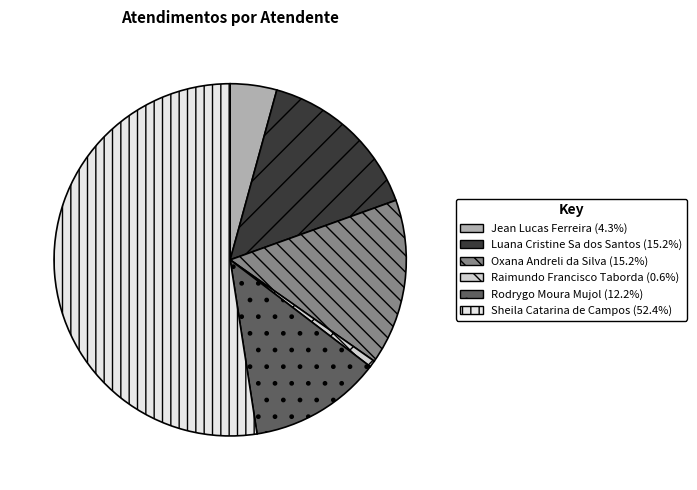

How many segments does this pie chart have?

6